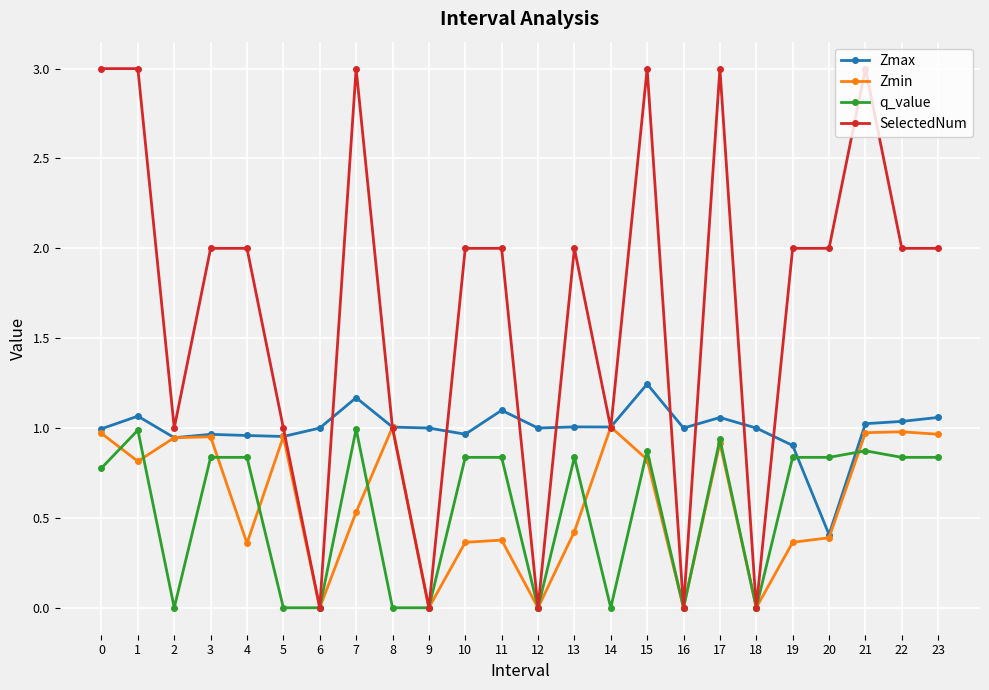

How many times do q_value and Zmax cross each other?

2